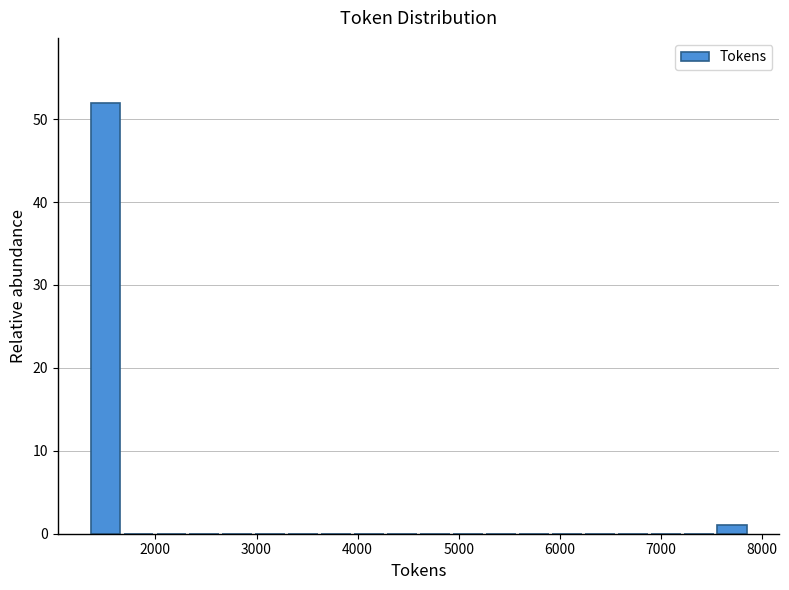

Read against the x-axis, roughly where is the centre of the tallest bar?

1500